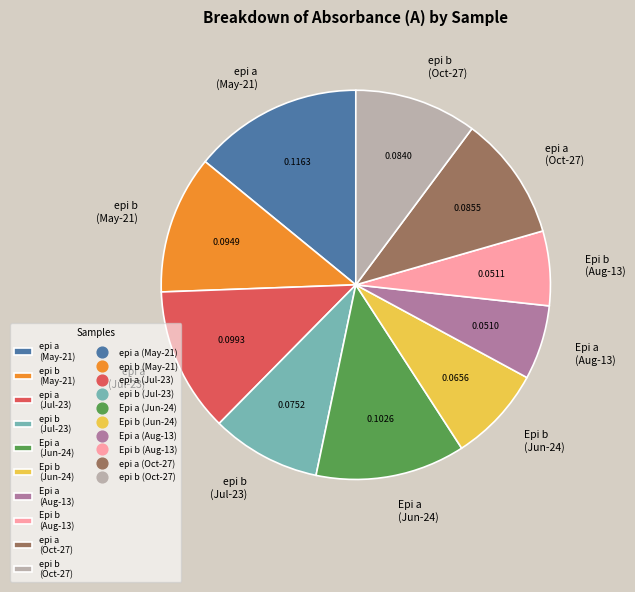

Do Epi a (Aug-13) and epi b (May-21) together represent more than half of the pie?

No